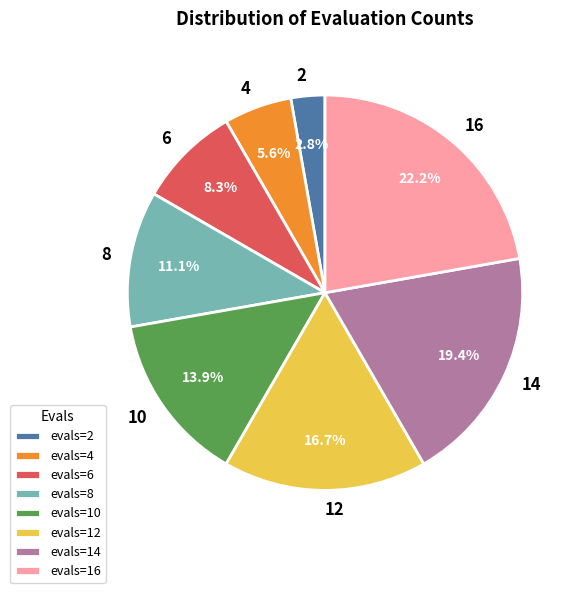

Approximately how many times larger is the value at 14 compared to 4?

3.5